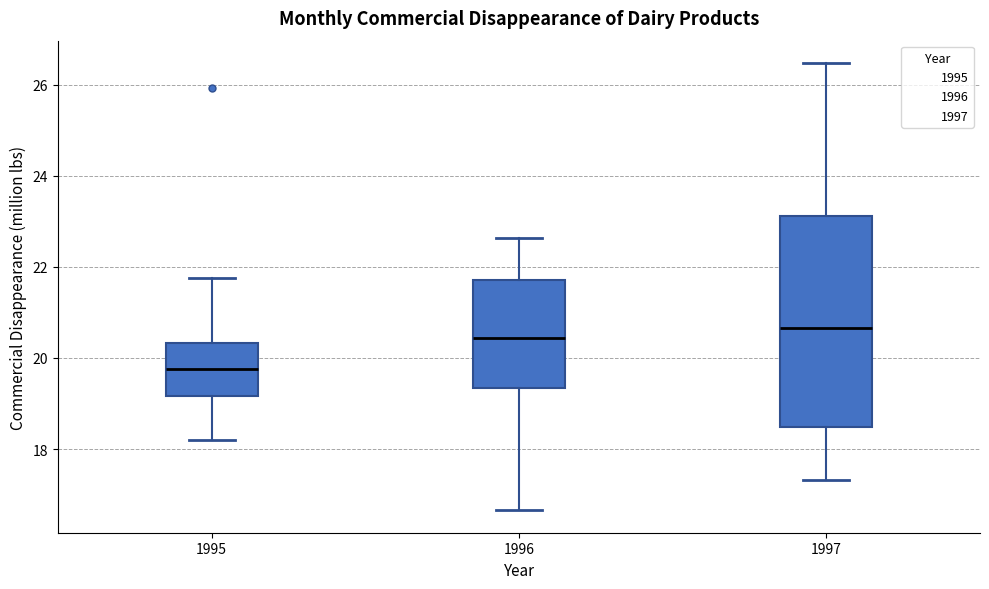

Which box has the highest median line?

1997